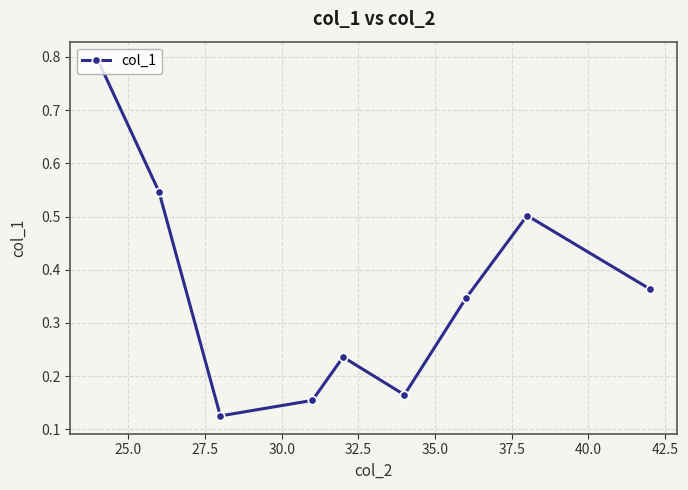

What is the sum of all values?

3.2